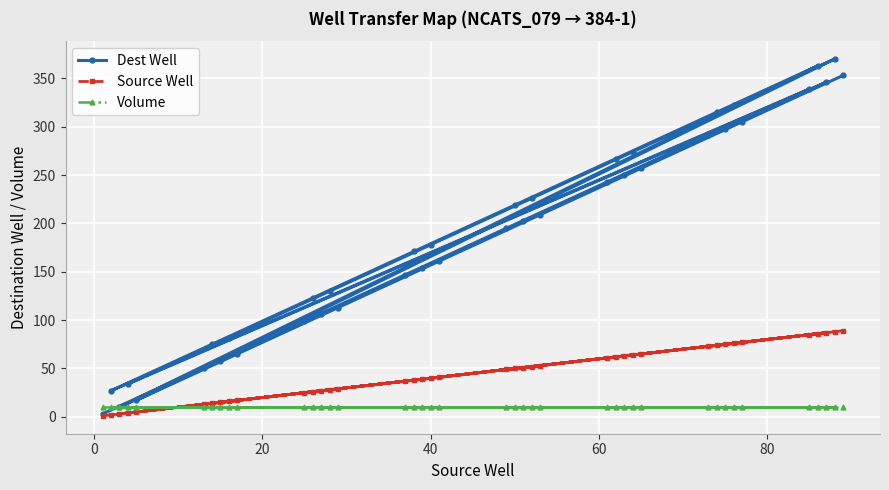

What is the maximum value shown in the chart?

370